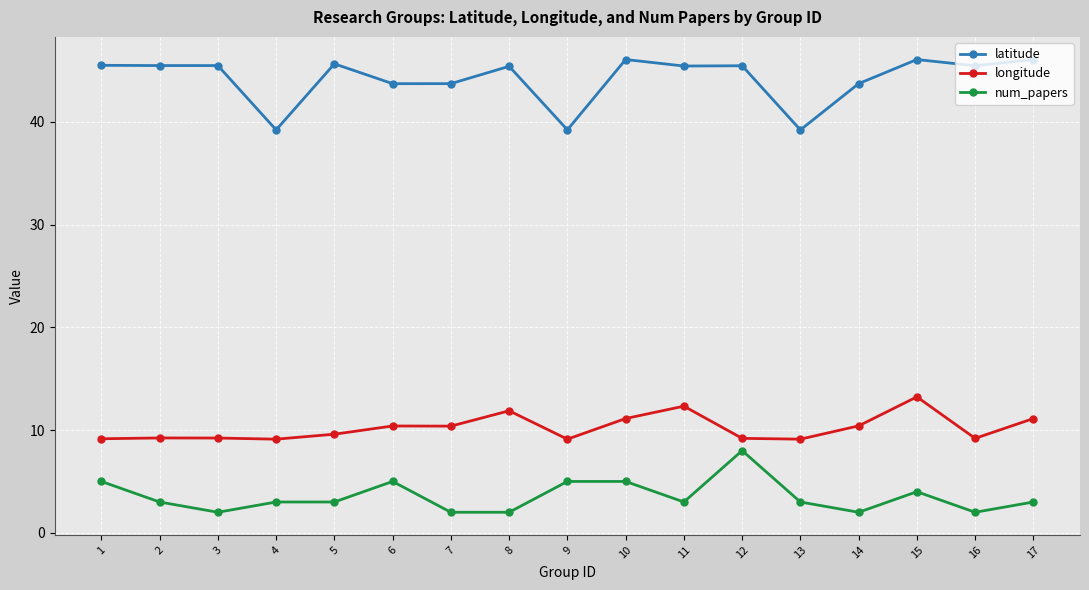

Is this an area chart (filled region under the line)?

No